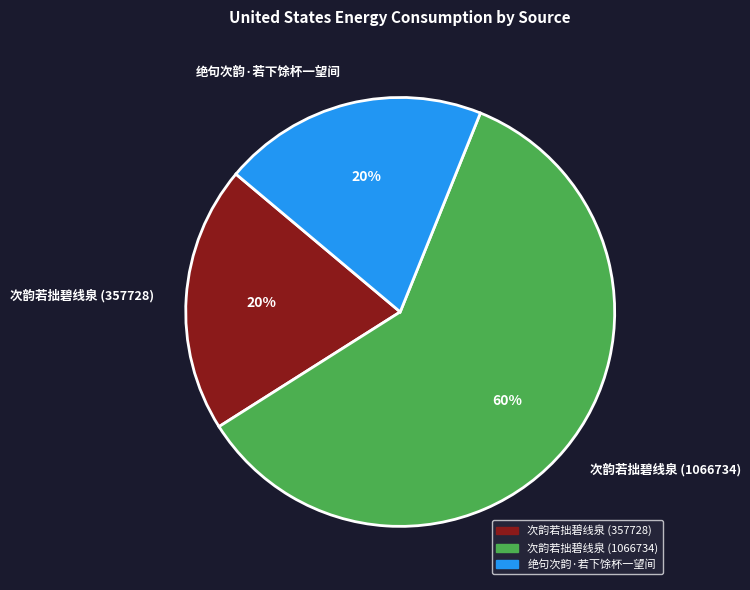

What percentage is the 次韵若拙碧线泉 (357728) slice, to the nearest percent?

20%